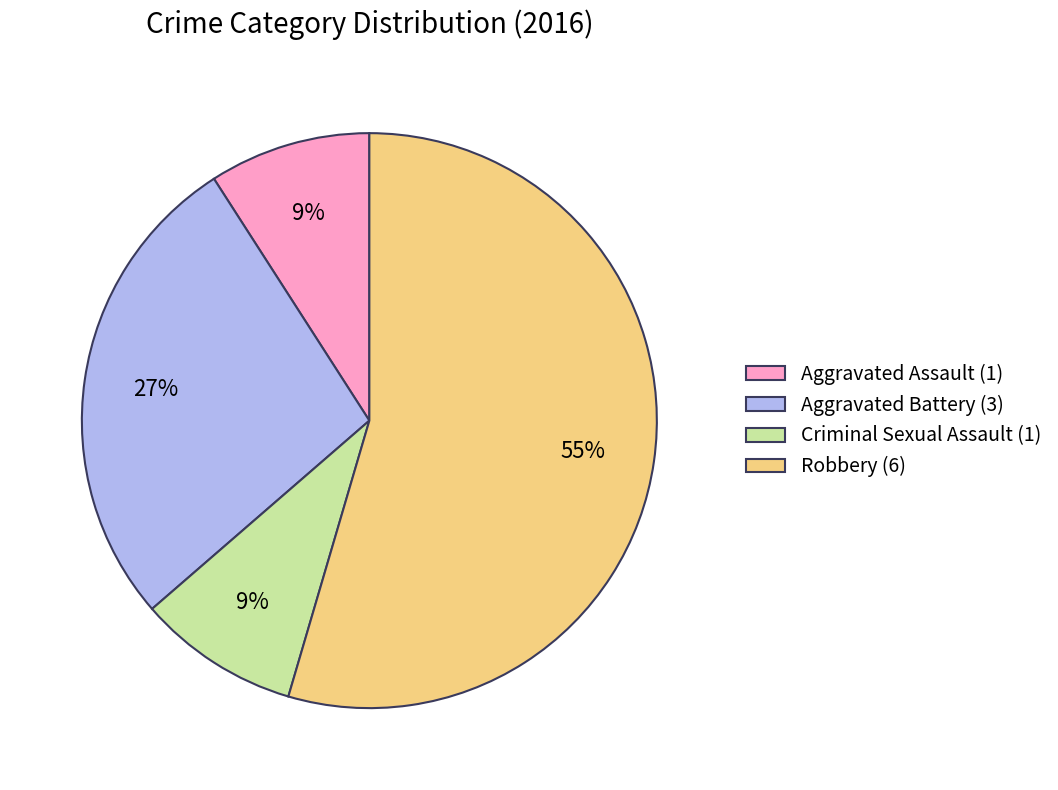

To the nearest percent, what is the average slice percentage?

25%